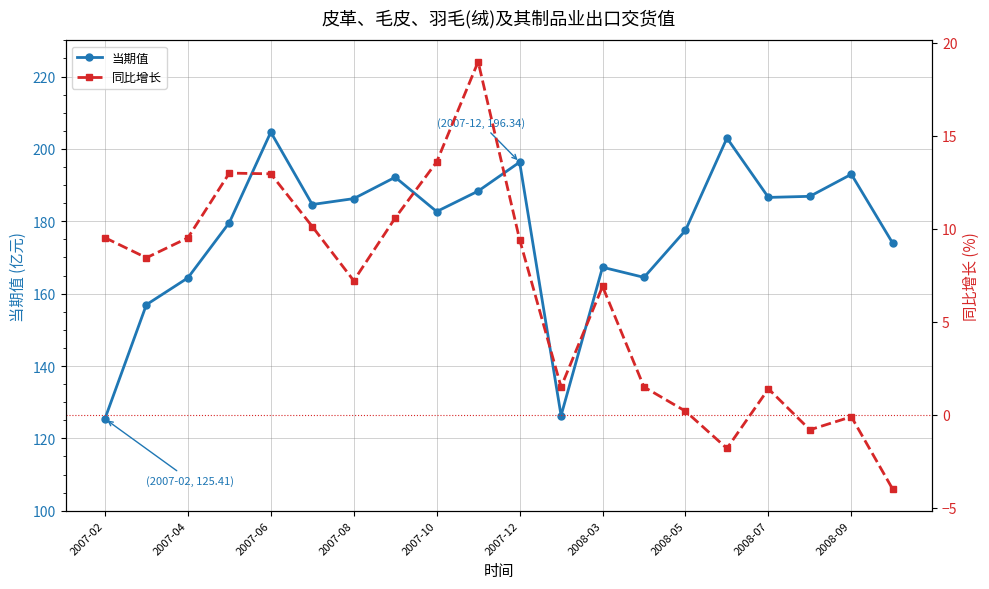

List the series in order of their peak value, lowest first.

同比增长, 当期值